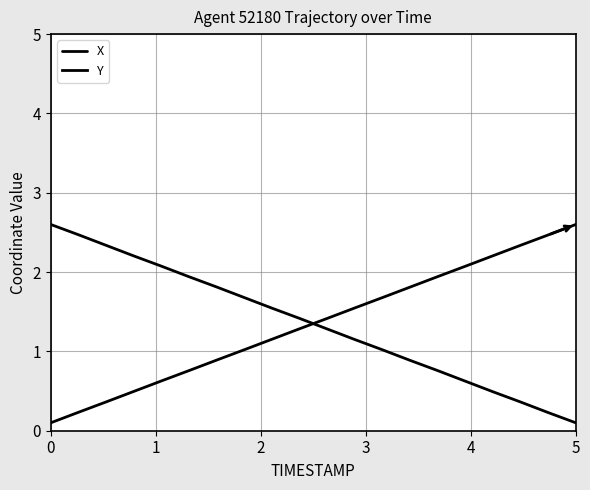

What is the difference between the second highest and second lowest values in the X series?

2.2